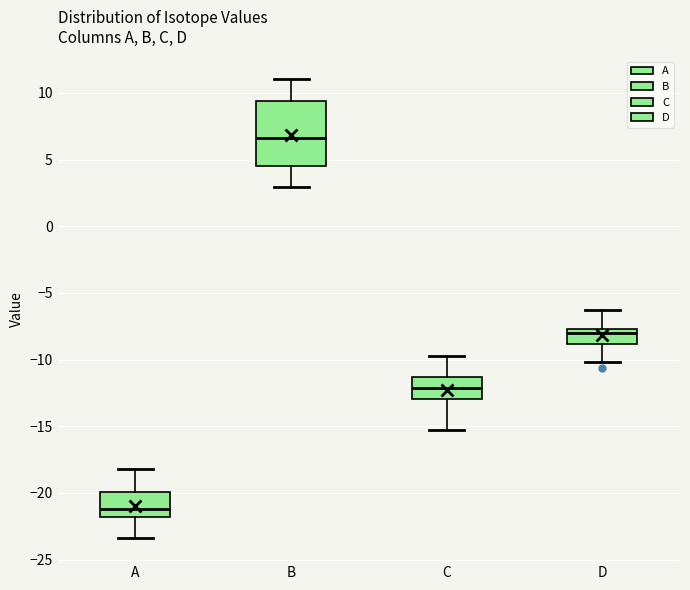

Which box's median line is the lowest?

A